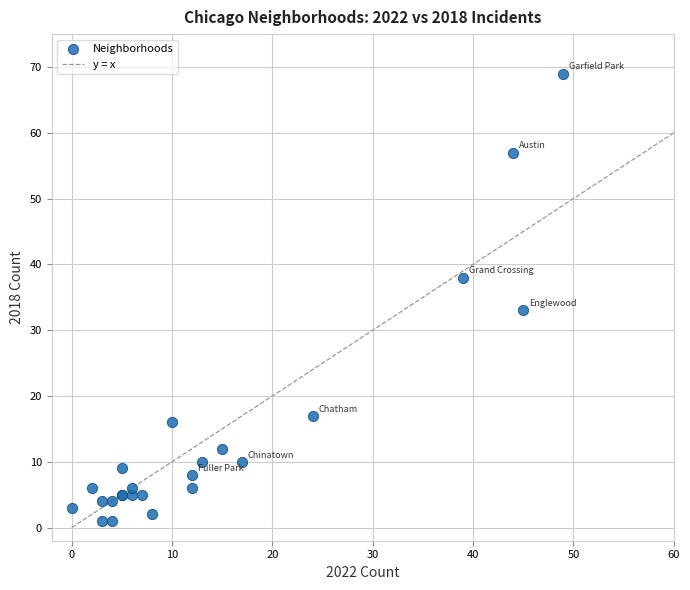

What Y value in the scatter plot is closest to 35?

33